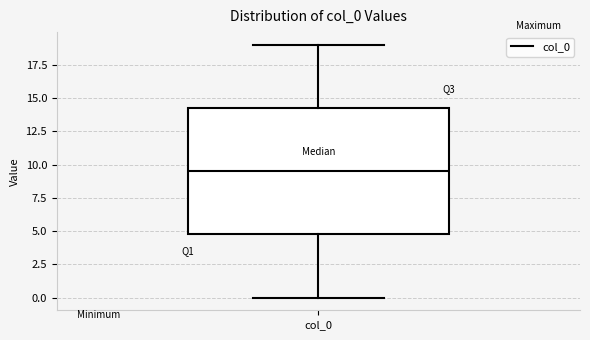

Where does the upper whisker of the box for col_0 end on the y-axis? The values are not printed on the chart, so give them approximately, as read against the axis.

19.0